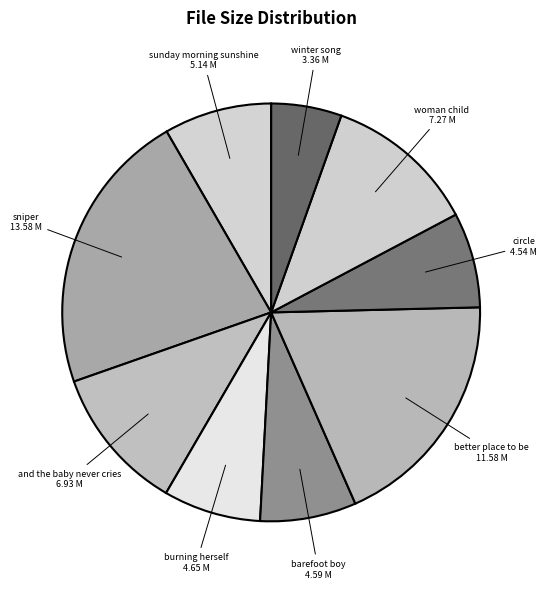

Do better place to be and sunday morning sunshine together represent more than half of the pie?

No